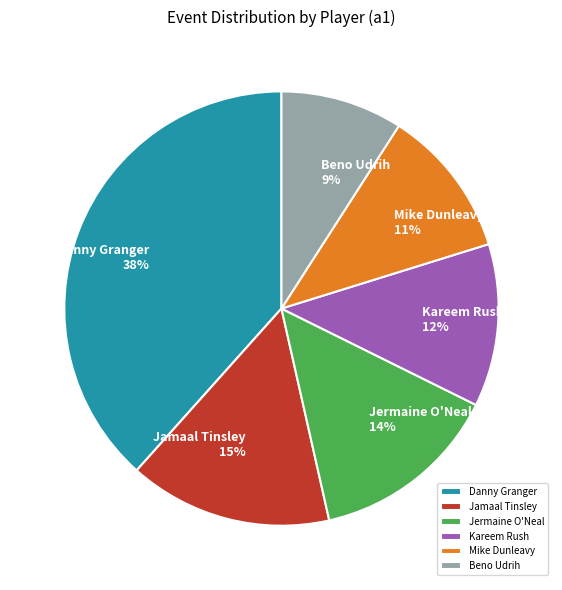

To the nearest percent, what is the combined percentage of Danny Granger and Beno Udrih?

47%